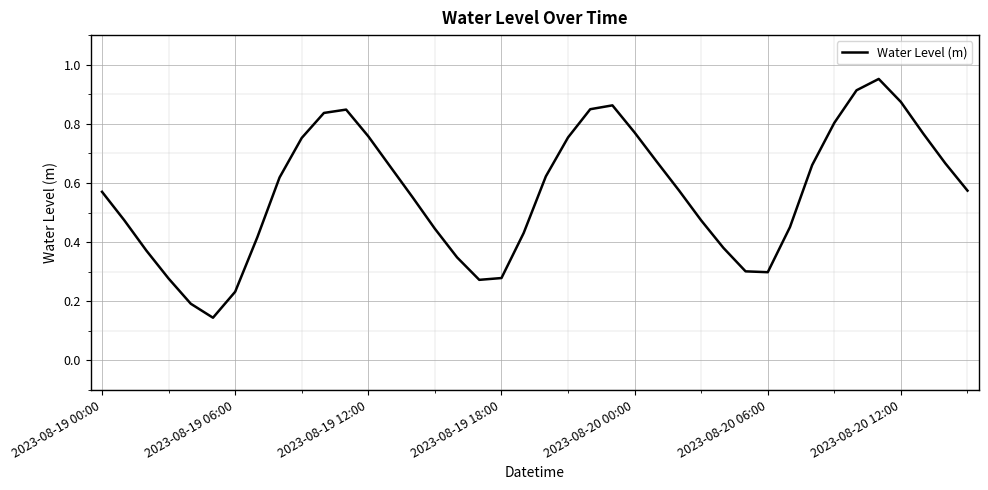

How many lines are shown in the chart?

1